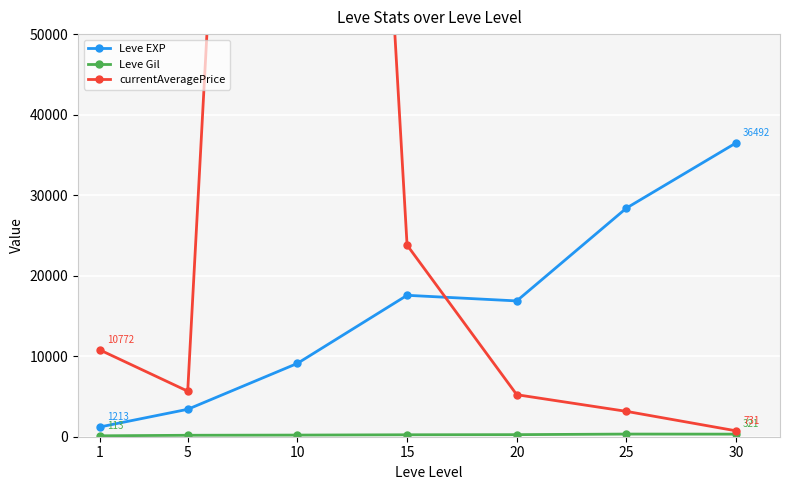

Which series has the widest spread of values?

currentAveragePrice